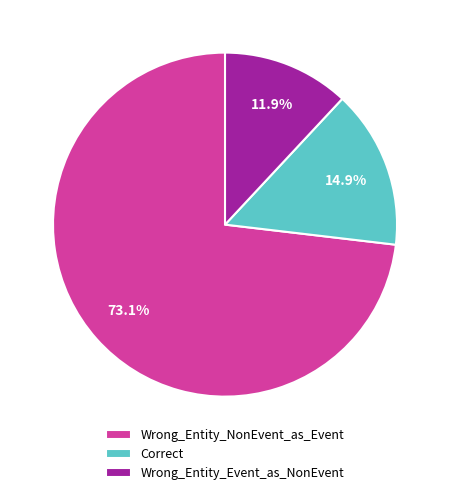

To the nearest percent, what percentage of the pie is Correct?

15%